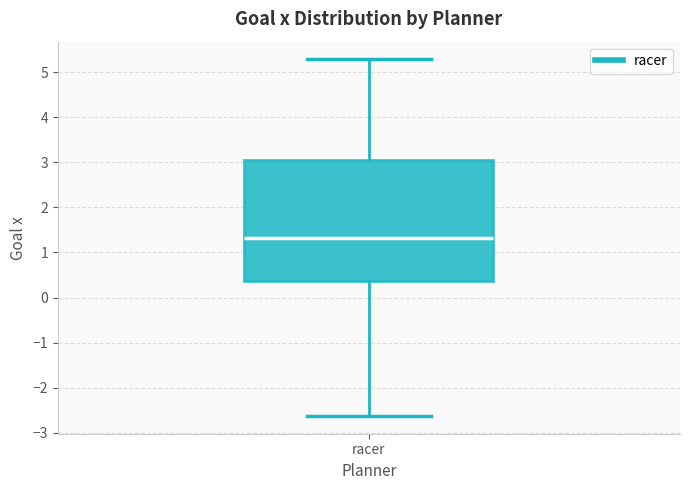

Where is the lower edge of the box for racer on the y-axis? The values are not printed on the chart, so give them approximately, as read against the axis.

0.4